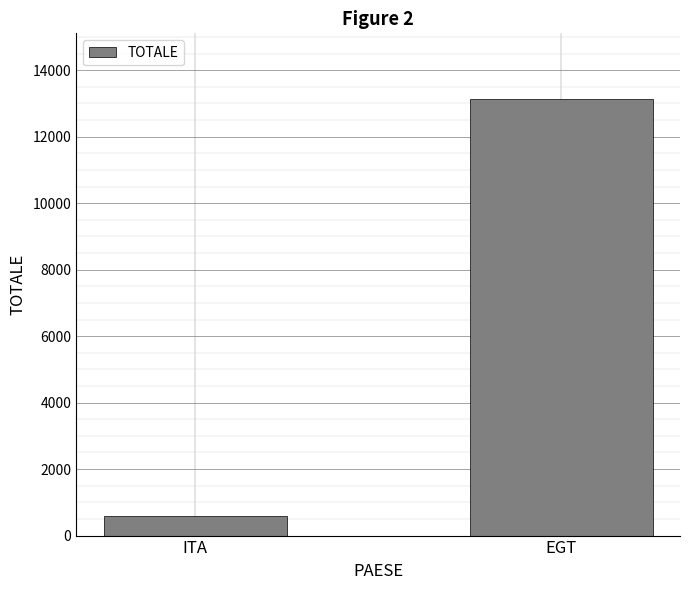

Reading right to left, what are all the values shown in this chart?

EGT=13140	ITA=600